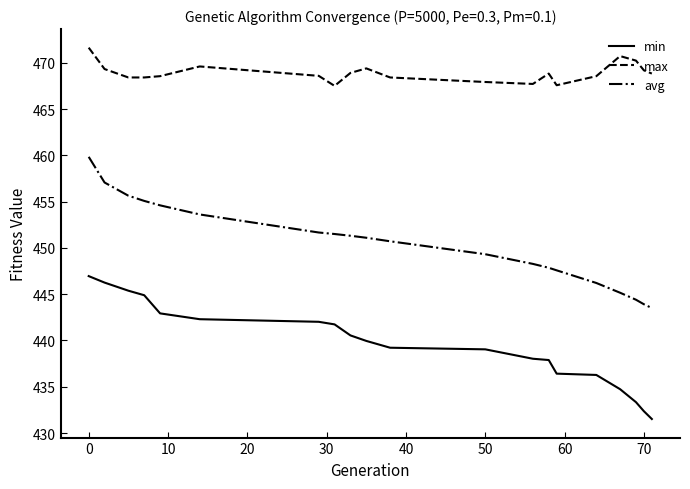

What is the difference between the maximum and minimum values in the avg series?

16.3